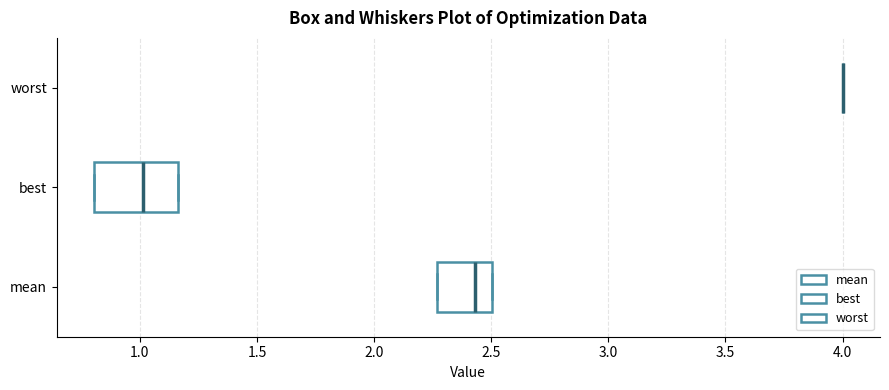

Comparing the boxes themselves (not the whiskers), which one is the widest?

best